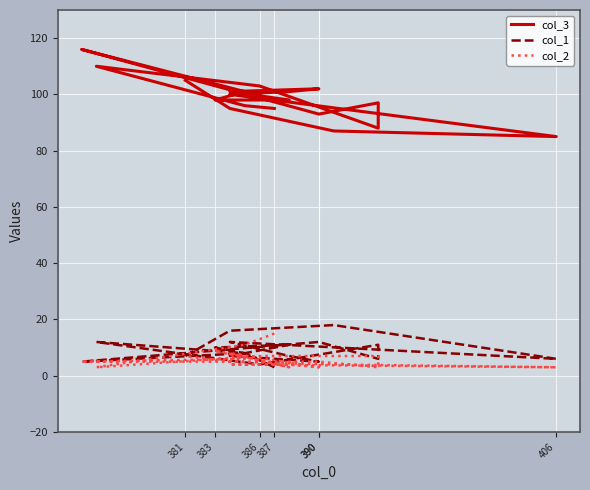

At how many categories does at least one series exceed 46?

19